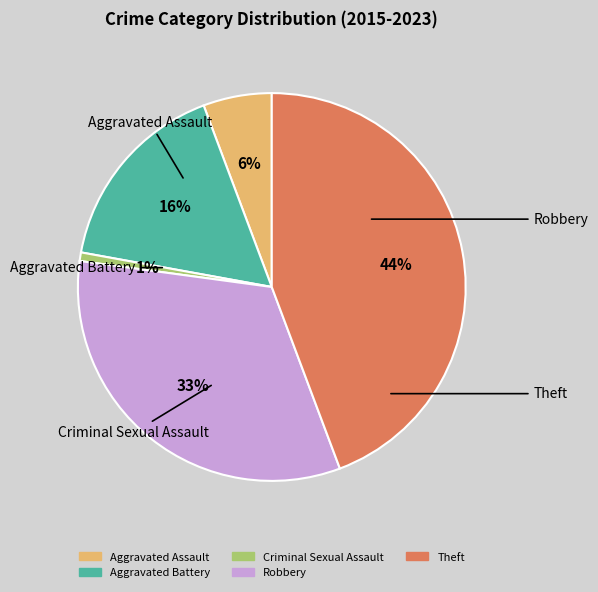

Is there any slice that represents more than half of the pie?

No